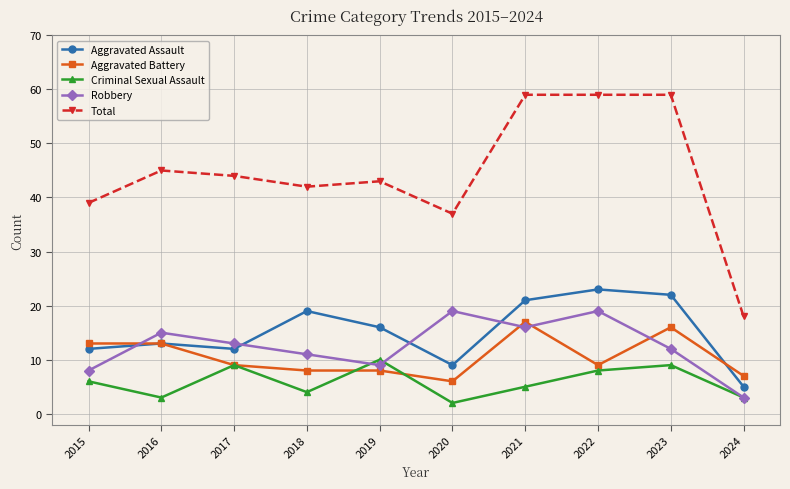

Reading left to right, what are all the values shown in this chart?

Aggravated Assault: 2015=12	2016=13	2017=12	2018=19	2019=16	2020=9	2021=21	2022=23	2023=22	2024=5
Aggravated Battery: 2015=13	2016=13	2017=9	2018=8	2019=8	2020=6	2021=17	2022=9	2023=16	2024=7
Criminal Sexual Assault: 2015=6	2016=3	2017=9	2018=4	2019=10	2020=2	2021=5	2022=8	2023=9	2024=3
Robbery: 2015=8	2016=15	2017=13	2018=11	2019=9	2020=19	2021=16	2022=19	2023=12	2024=3
Total: 2015=39	2016=45	2017=44	2018=42	2019=43	2020=37	2021=59	2022=59	2023=59	2024=18